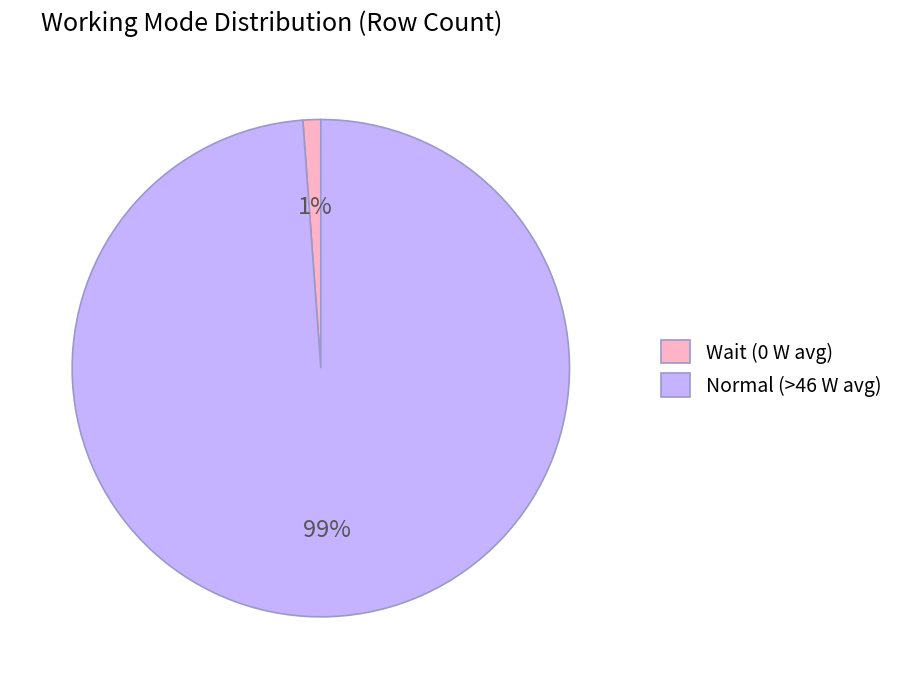

True or false: Normal (>46 W avg) accounts for 85% of the total.

False